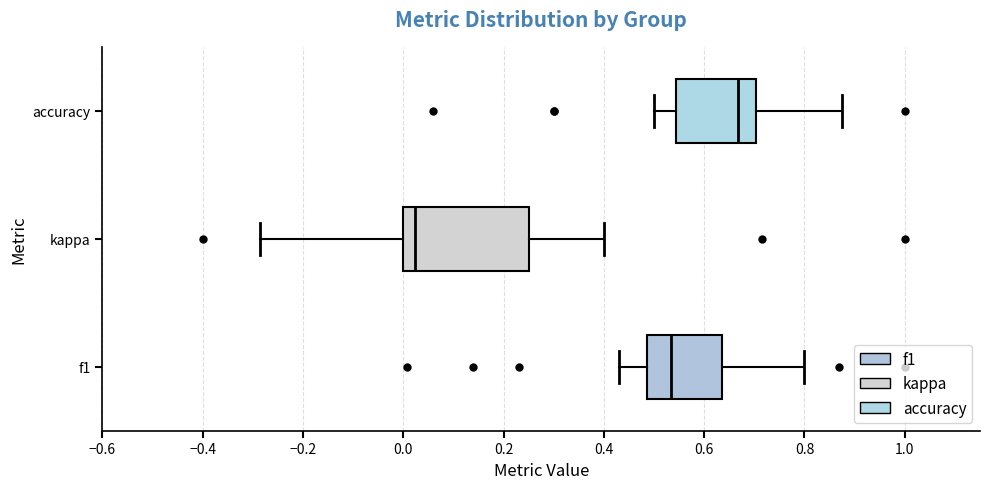

Which box has the furthest to the right median line?

accuracy